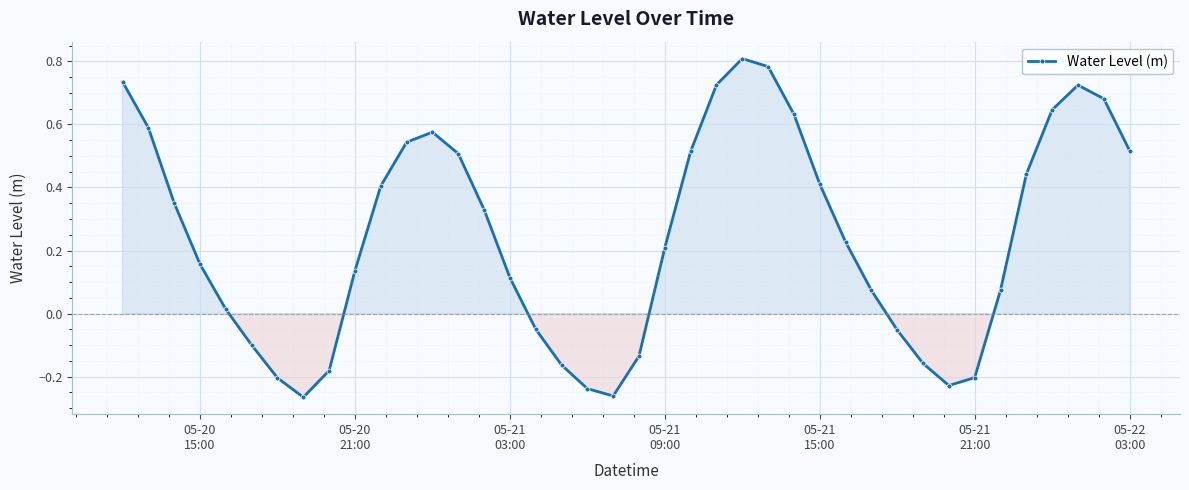

How many interior local peaks (higher than both neighbors) does the data have?

3